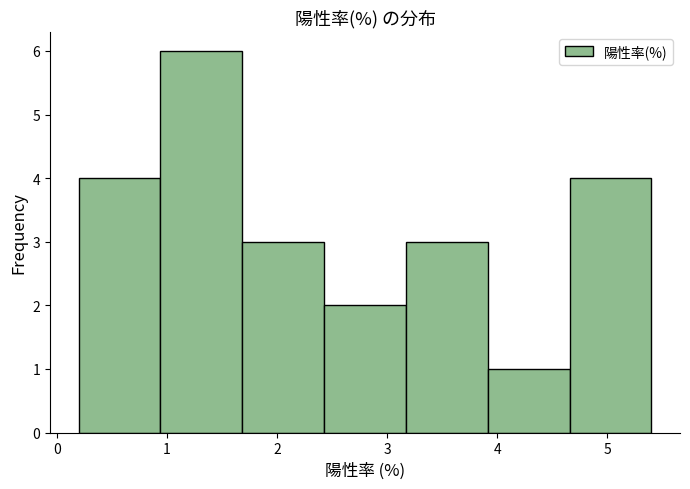

Which range on the x-axis has the tallest bar?

0.9 to 1.7